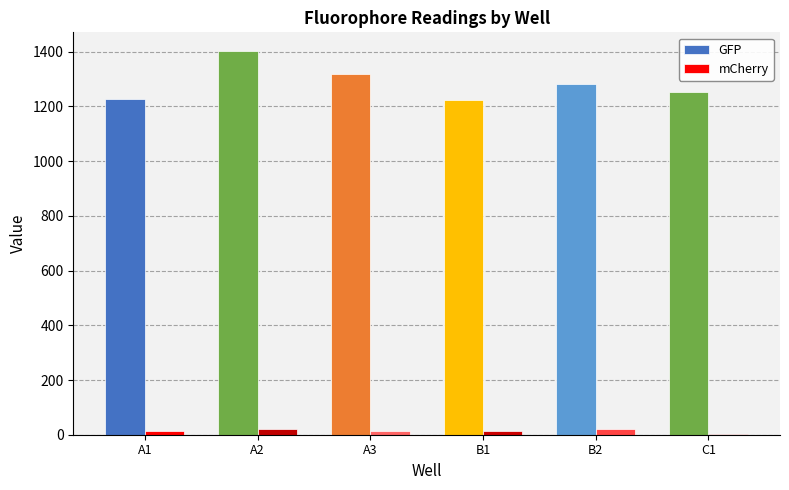

What is the difference between the second highest and second lowest values in the GFP series?

91